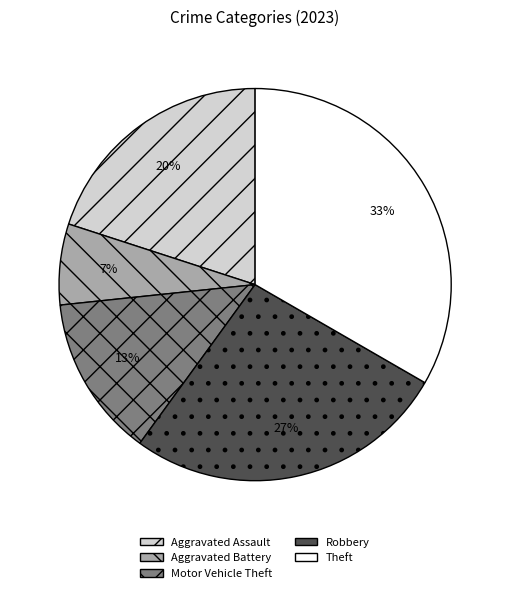

Count the number of slices in the pie.

5